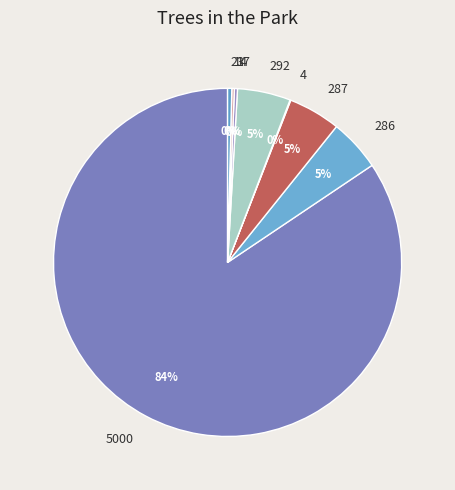

To the nearest percent, what is the combined percentage of 17 and 286?

5%